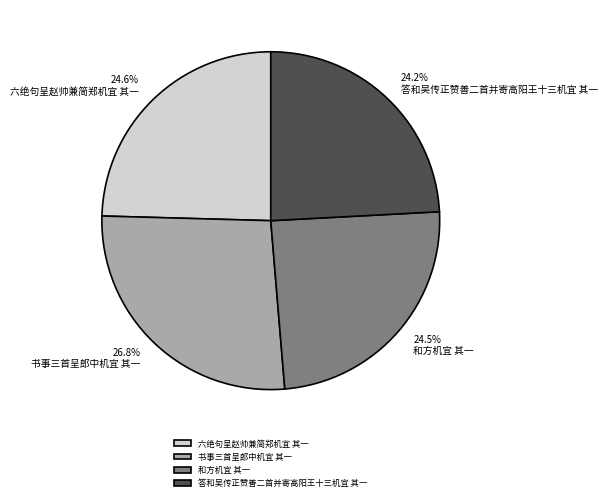

To the nearest percent, what is the combined percentage of 六绝句呈赵帅兼简郑机宜 其一 and 答和吴传正赞善二首并寄高阳王十三机宜 其一?

49%